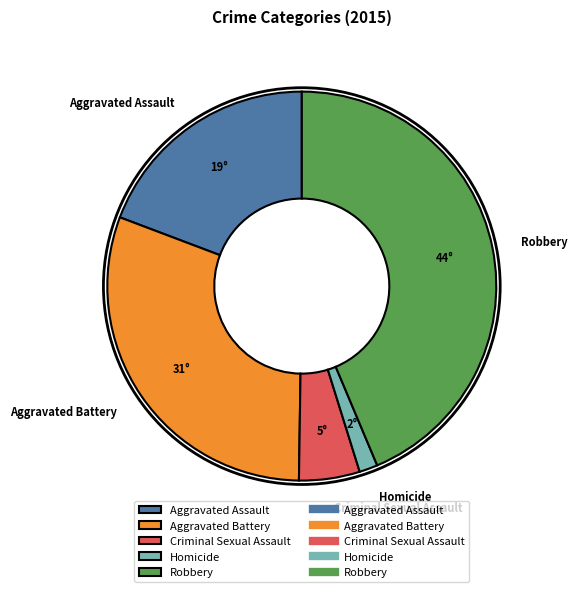

Does Aggravated Assault represent more than half of the total?

No